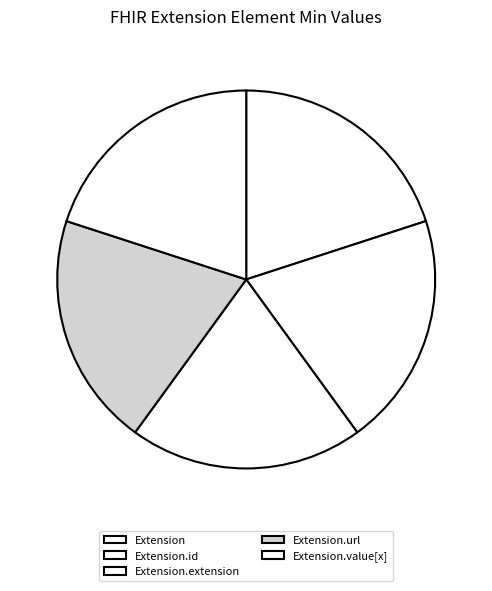

Which slice is the smallest?

Extension